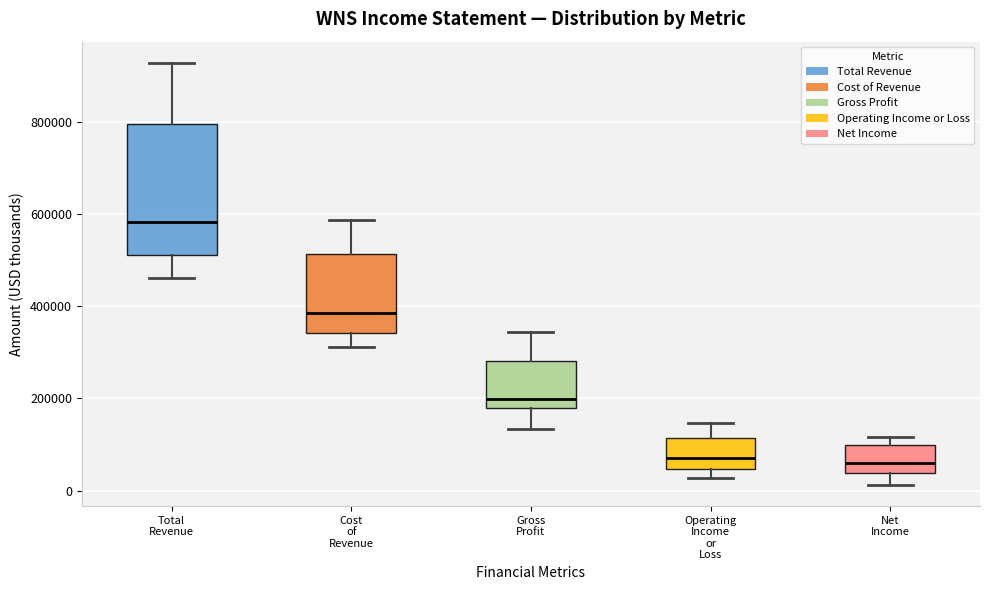

Reading left to right, transcribe this box plot: for each box, give where its median line is, the range the box spans, and where its two whiskers end, as read against the y-axis. The values are not printed on the chart, so give them approximately, as read against the axis.

Total Revenue: median 580000, box 520000 to 800000, whiskers 460000 to 920000
Cost of Revenue: median 380000, box 340000 to 520000, whiskers 320000 to 580000
Gross Profit: median 200000, box 180000 to 280000, whiskers 140000 to 340000
Operating Income or Loss: median 80000, box 40000 to 120000, whiskers 20000 to 140000
Net Income: median 60000, box 40000 to 100000, whiskers 20000 to 120000